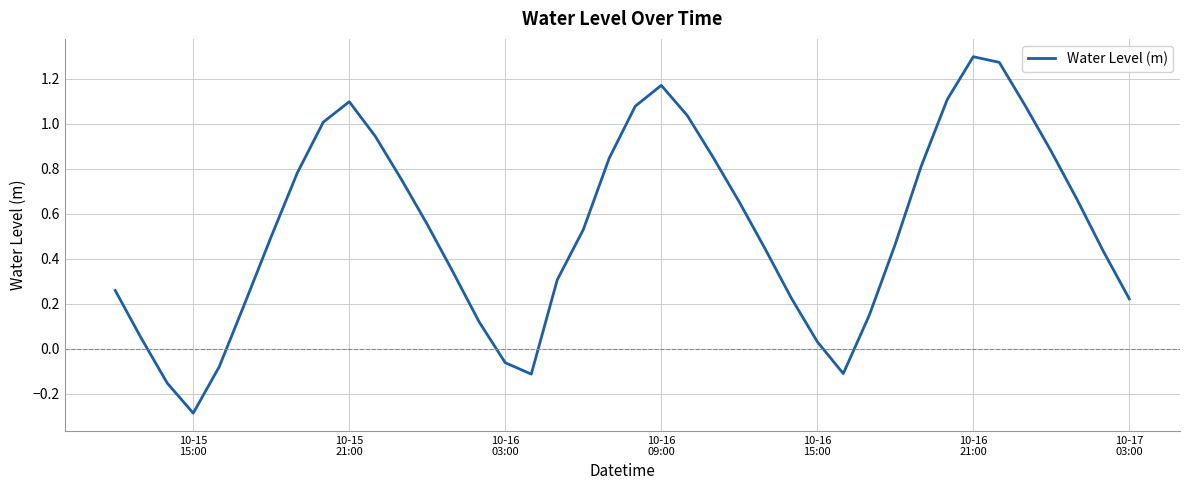

What is the difference between the maximum and minimum values?

1.6